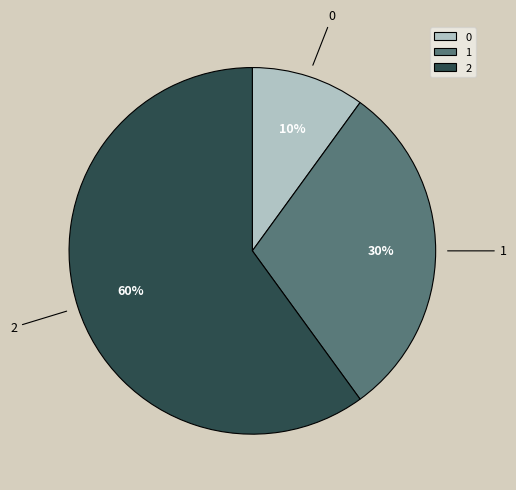

Do 0 and 2 together represent more than half of the pie?

Yes